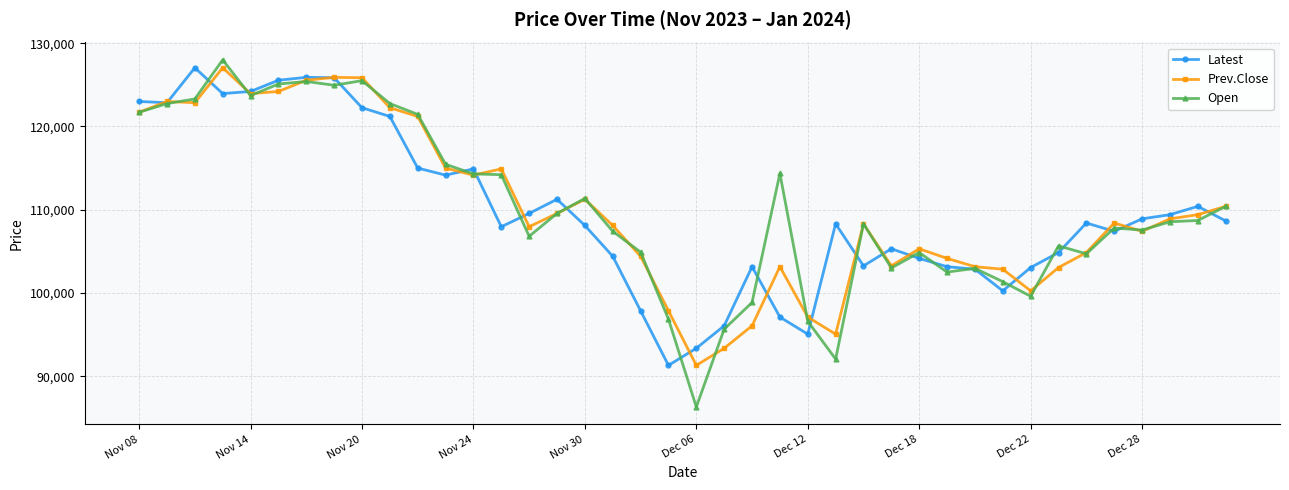

At how many categories does at least one series exceed 120087?

11